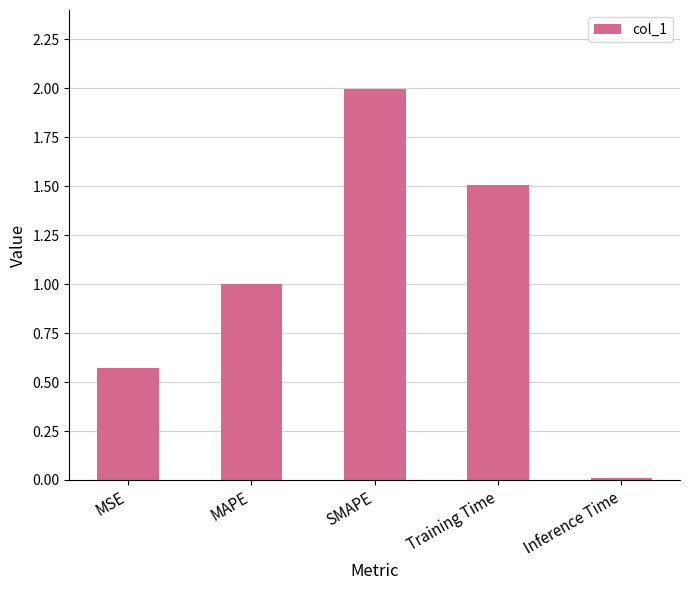

What is the label of the 5th bar from the left?

Inference Time